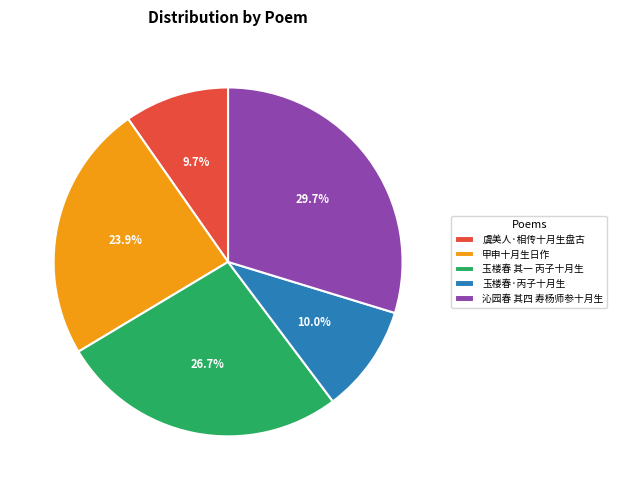

How many slices are in this pie chart?

5